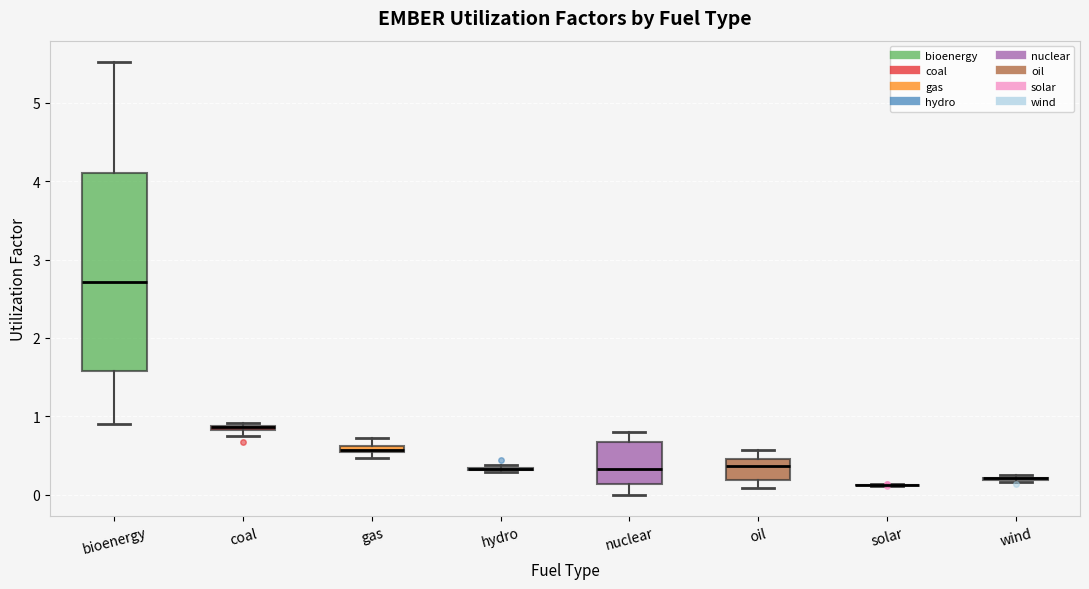

Which box is the tallest, from its lower edge to its upper edge?

bioenergy